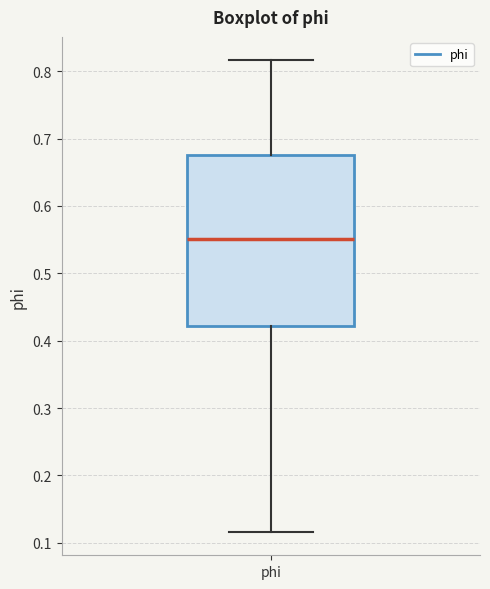

Transcribe this box plot: give where the median line is, the range the box spans, and where the two whiskers end, as read against the y-axis. The values are not printed on the chart, so give them approximately, as read against the axis.

median 0.55, box 0.42 to 0.68, whiskers 0.12 to 0.82